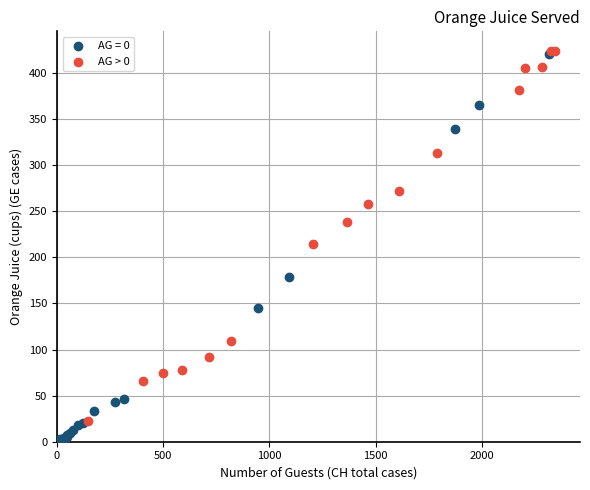

Which series has the largest Y range (max minus min)?

AG = 0